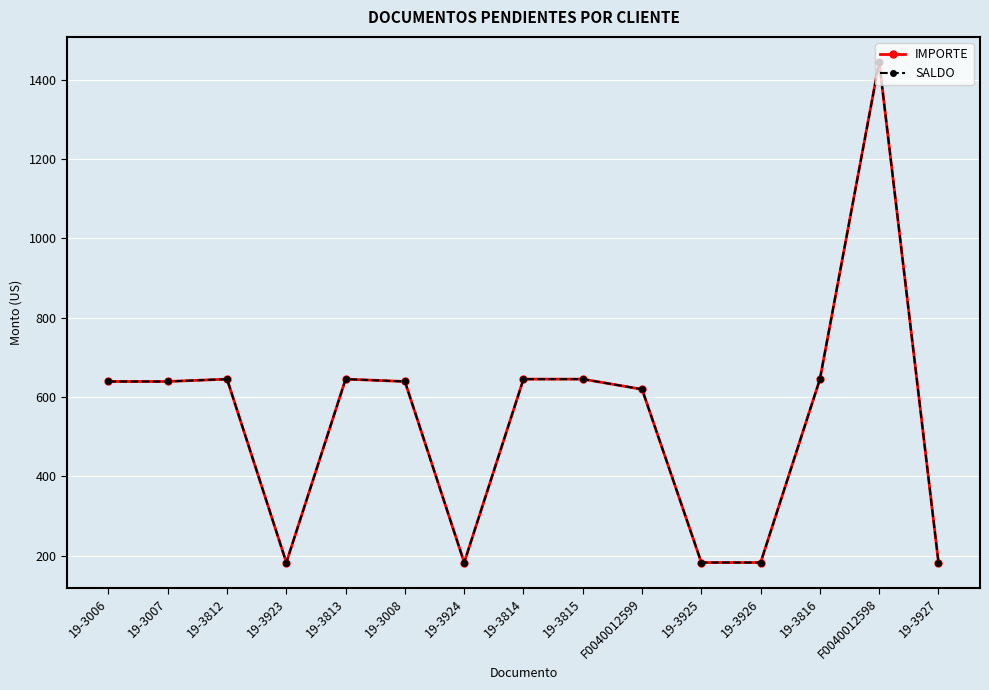

Is this an area chart (filled region under the line)?

No